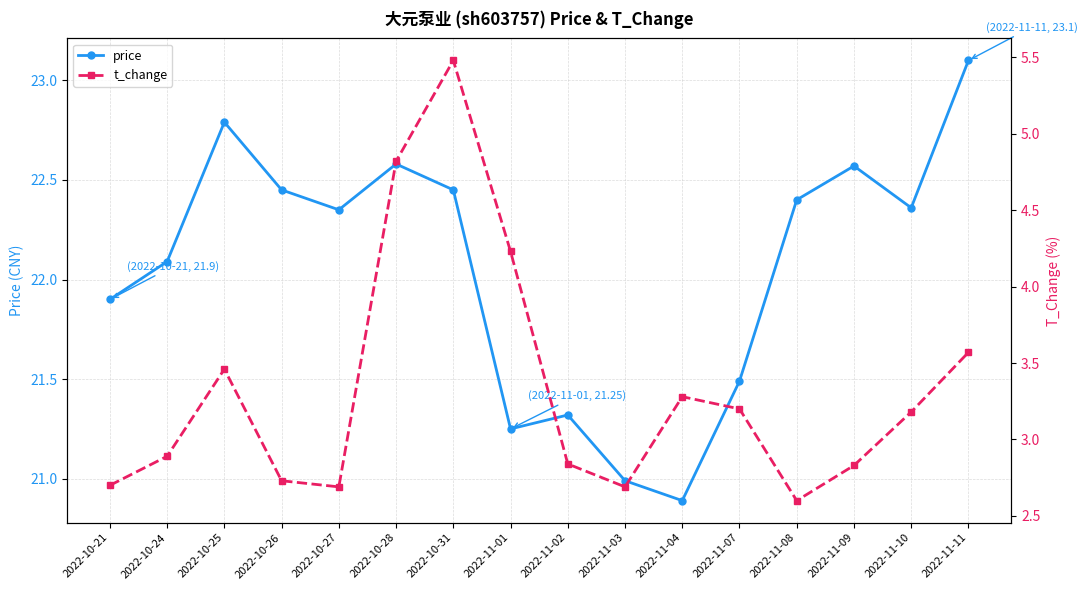

What is the difference between the t_change values at 2022-10-28 and 2022-11-08?

2.2